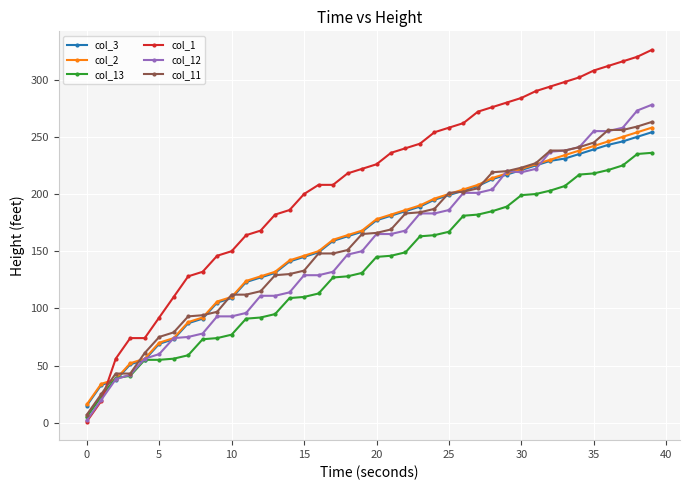

Which series has the widest spread of values?

col_1